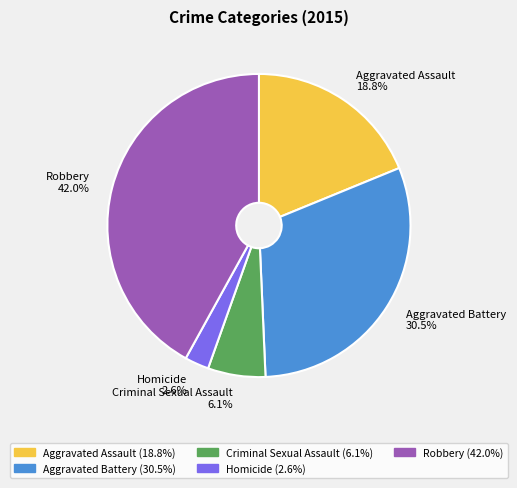

Count the number of slices in the pie.

5